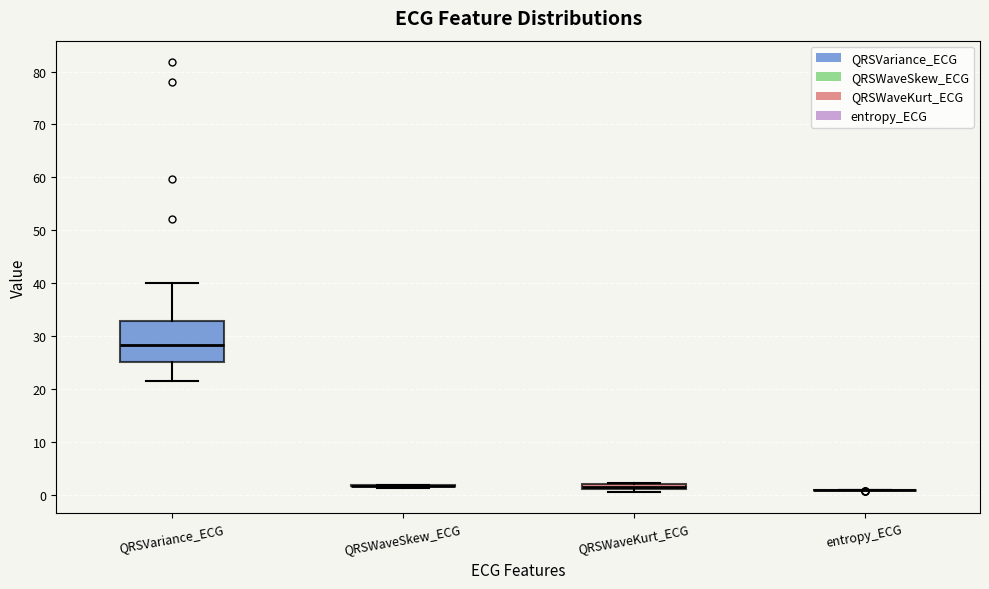

Where is the upper edge of the box for QRSWaveKurt_ECG on the y-axis? The values are not printed on the chart, so give them approximately, as read against the axis.

2